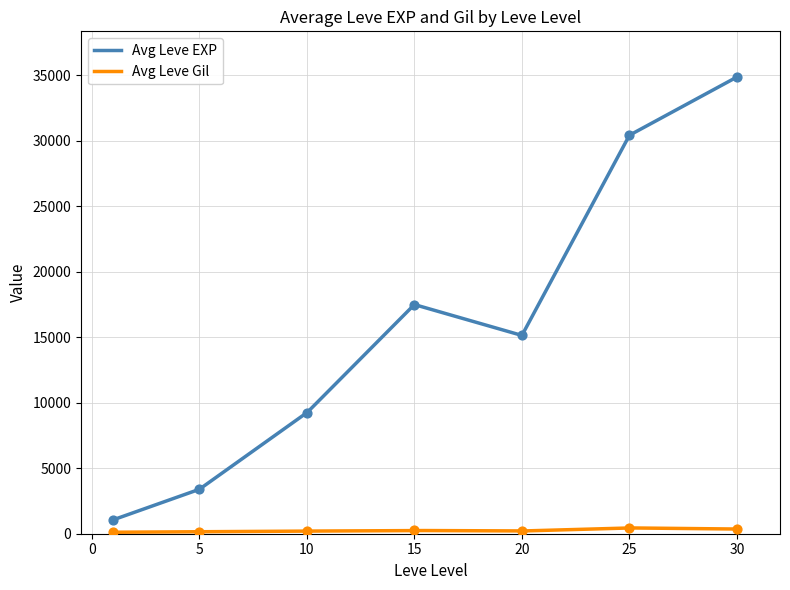

True or false: Avg Leve Gil and Avg Leve EXP cross at least once.

False